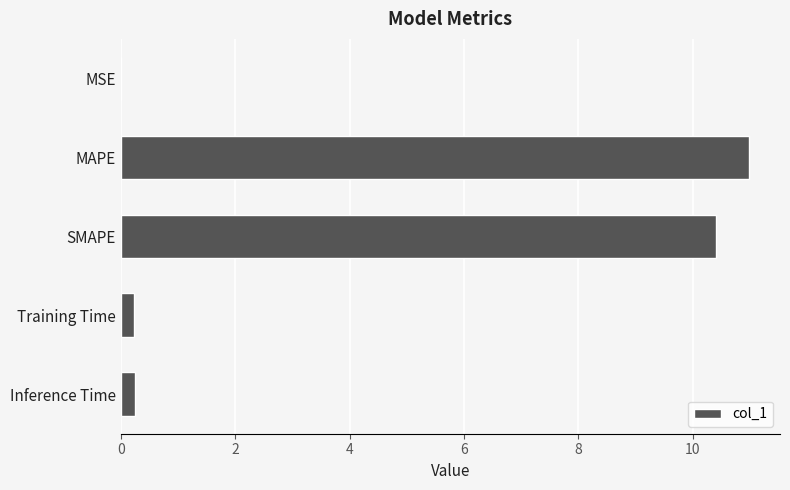

Which has a higher value, Training Time or SMAPE?

SMAPE